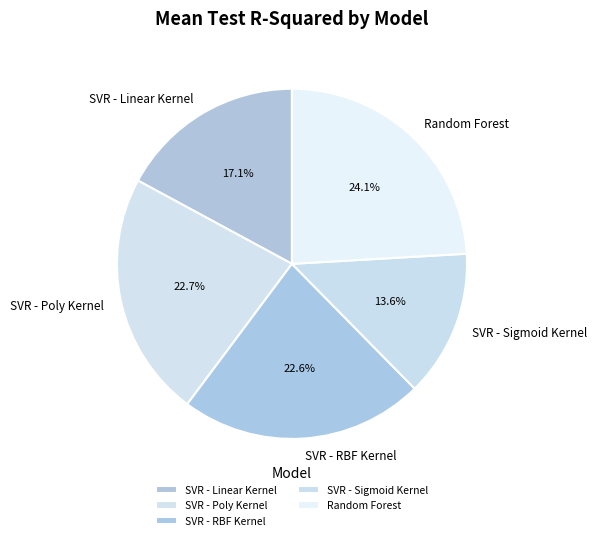

To the nearest percent, what is the average slice percentage?

20%